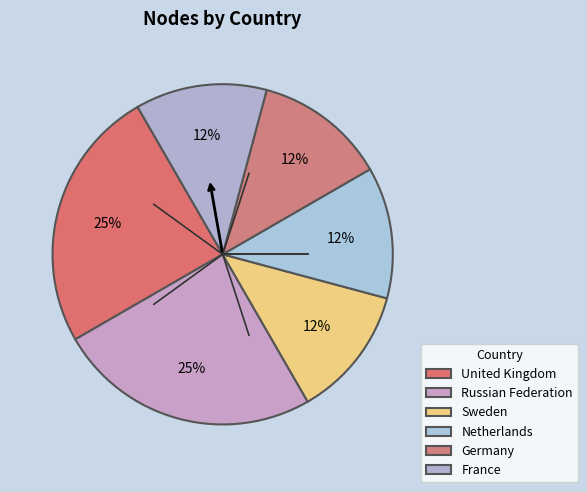

To the nearest percent, what is the combined percentage of Sweden and Russian Federation?

38%